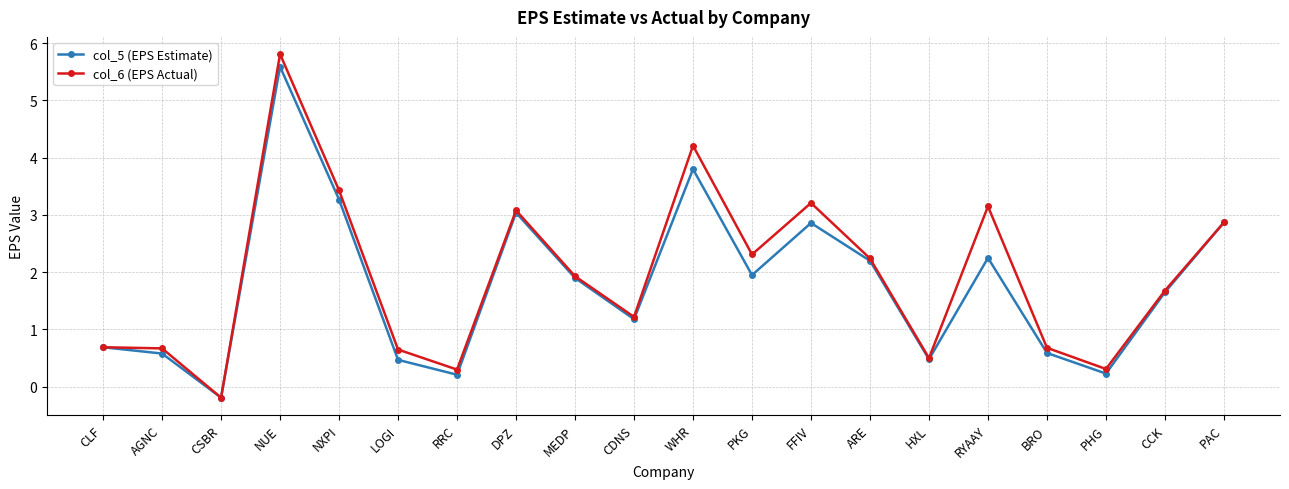

The col_6 (EPS Actual) series shows 2.2 at NUE. True or false?

False